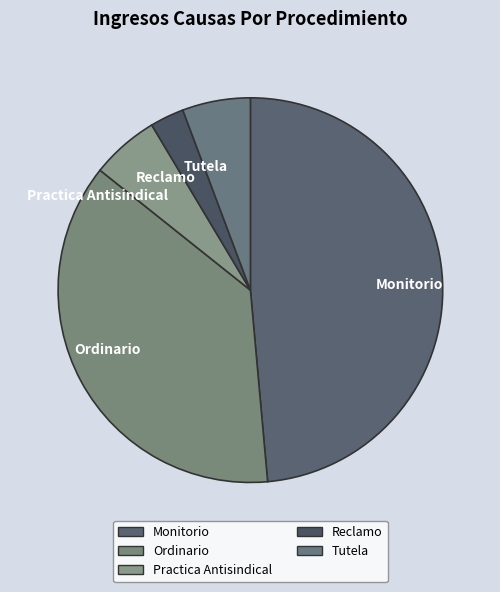

True or false: Monitorio accounts for 49% of the total.

True